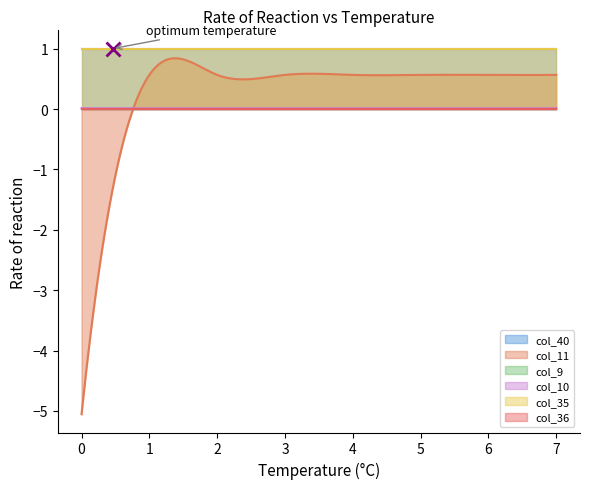

What is the maximum value shown in the chart?

1.0